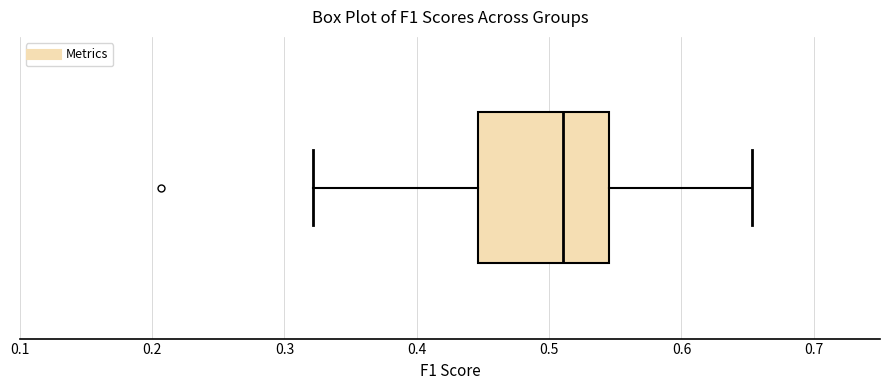

Transcribe this box plot: give where the median line is, the range the box spans, and where the two whiskers end, as read against the x-axis. The values are not printed on the chart, so give them approximately, as read against the axis.

median 0.51, box 0.45 to 0.55, whiskers 0.32 to 0.65